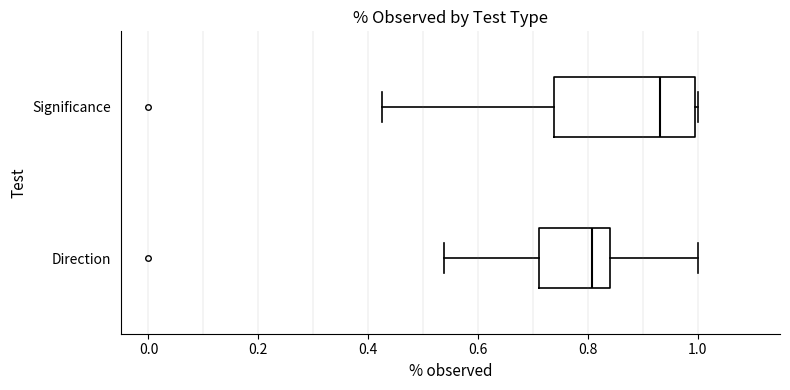

Comparing the boxes themselves (not the whiskers), which one is the widest?

Significance